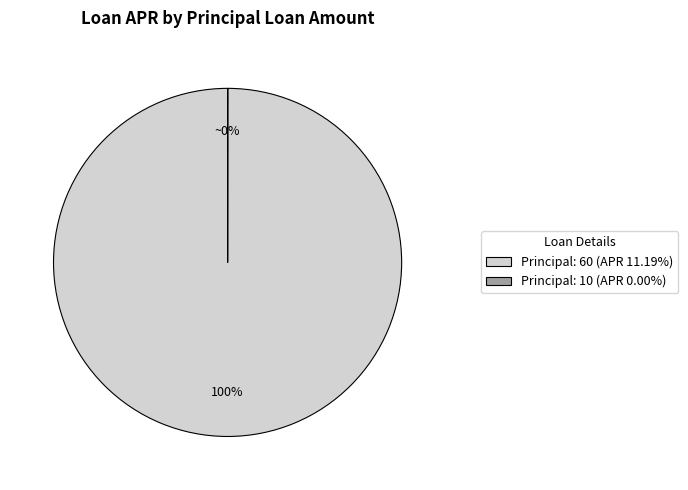

Between 10 and 60, which is larger?

60